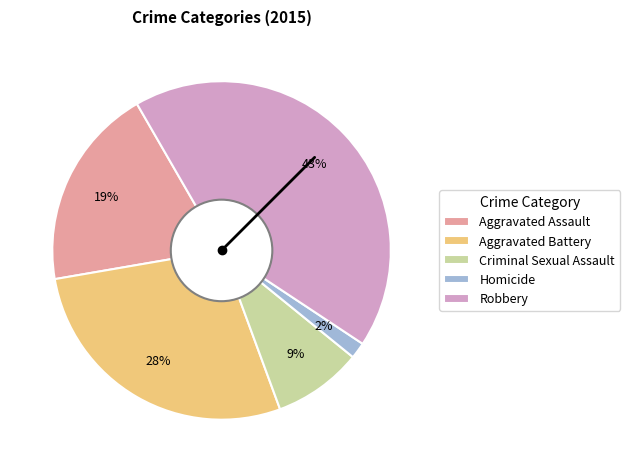

Which has a higher value, Aggravated Battery or Aggravated Assault?

Aggravated Battery